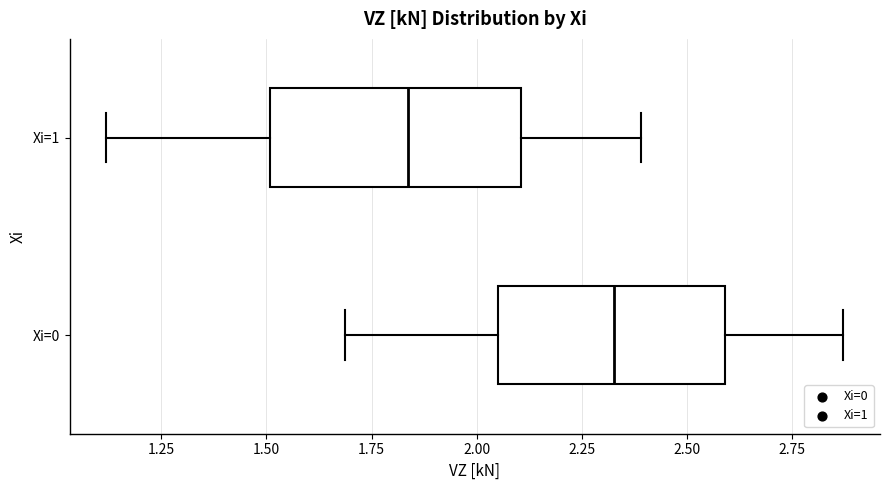

Which box is the widest, from its left edge to its right edge?

Xi=1